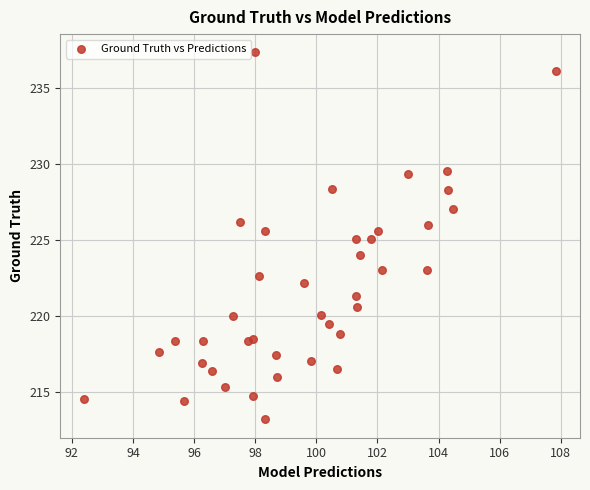

What is the range of Y values (max minus min)?

24.1